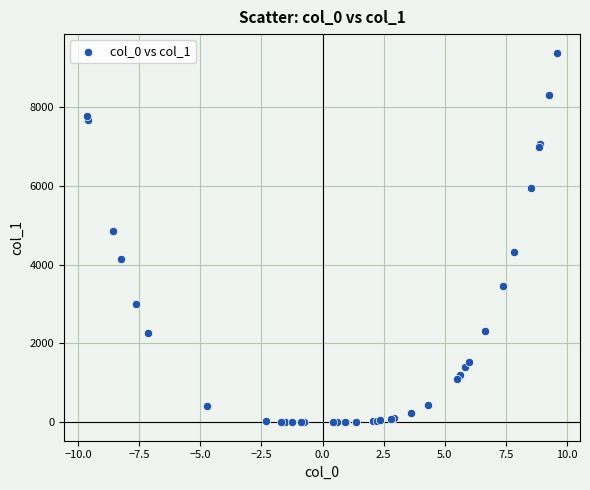

What Y value in the scatter plot is closest to 4687?

4851.1